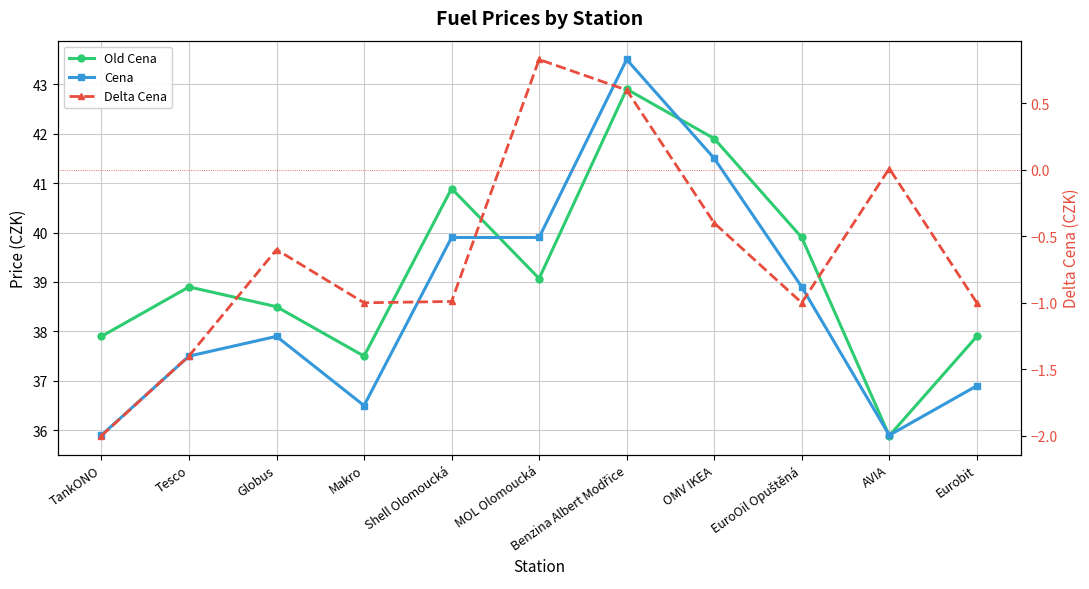

Reading left to right, transcribe all the data shown in this chart.

Old Cena: TankONO=37.9	Tesco=38.9	Globus=38.5	Makro=37.5	Shell Olomoucká=40.9	MOL Olomoucká=39.1	Benzina Albert Modřice=42.9	OMV IKEA=41.9	EuroOil Opuštěná=39.9	AVIA=35.9	Eurobit=37.9
Cena: TankONO=35.9	Tesco=37.5	Globus=37.9	Makro=36.5	Shell Olomoucká=39.9	MOL Olomoucká=39.9	Benzina Albert Modřice=43.5	OMV IKEA=41.5	EuroOil Opuštěná=38.9	AVIA=35.9	Eurobit=36.9
Delta Cena: TankONO=-2.0	Tesco=-1.4	Globus=-0.6	Makro=-1.0	Shell Olomoucká=-1.0	MOL Olomoucká=0.8	Benzina Albert Modřice=0.6	OMV IKEA=-0.4	EuroOil Opuštěná=-1.0	AVIA=0.0	Eurobit=-1.0